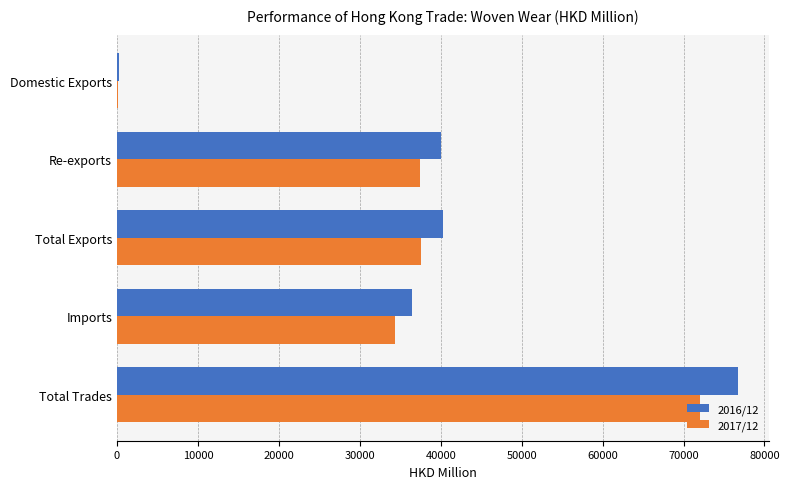

True or false: 2017/12 has a value of 10274.0 at Total Exports.

False